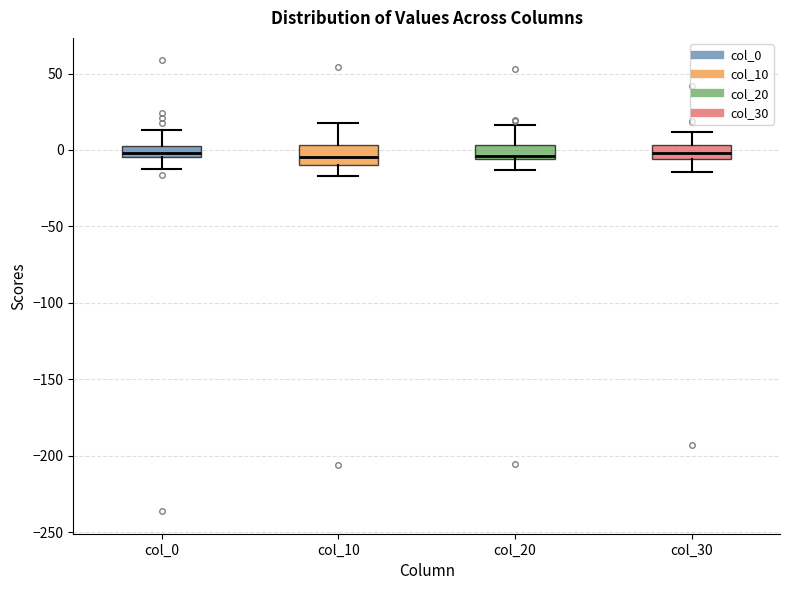

Reading left to right, transcribe this box plot: for each box, give where its median line is, the range the box spans, and where its two whiskers end, as read against the y-axis. The values are not printed on the chart, so give them approximately, as read against the axis.

col_0: median 0, box -5 to 5, whiskers -10 to 15
col_10: median -5, box -10 to 5, whiskers -15 to 20
col_20: median -5 (just above the box's lower edge), box -5 to 5, whiskers -15 to 15
col_30: median 0, box -5 to 5, whiskers -15 to 10